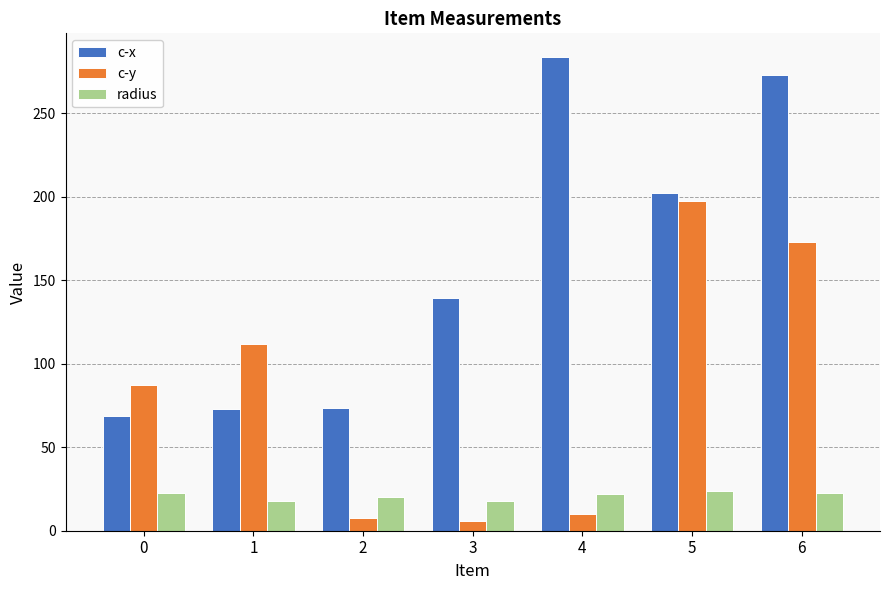

What is the maximum value for c-y?

197.2